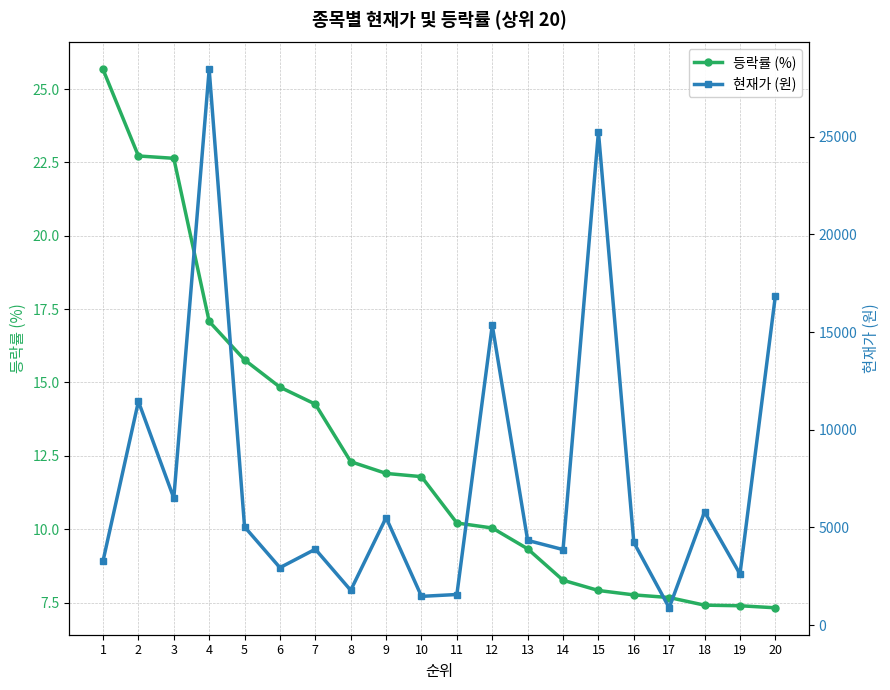

Is it true that 등락률 (%) equals 11.8 at 20?

False